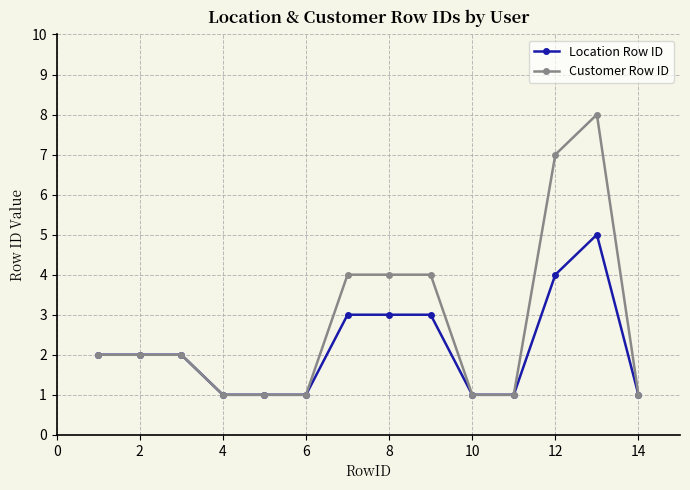

What is the value of the Customer Row ID point at the 14th from the left?

1